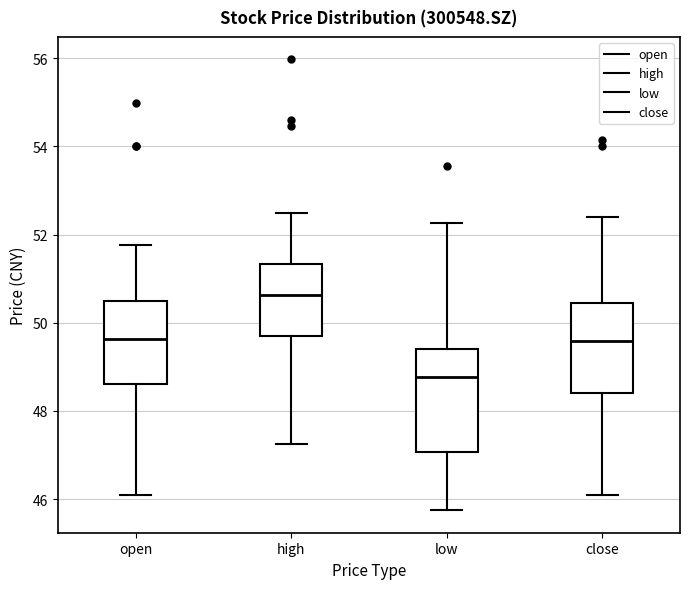

Comparing the boxes themselves (not the whiskers), which one is the tallest?

low